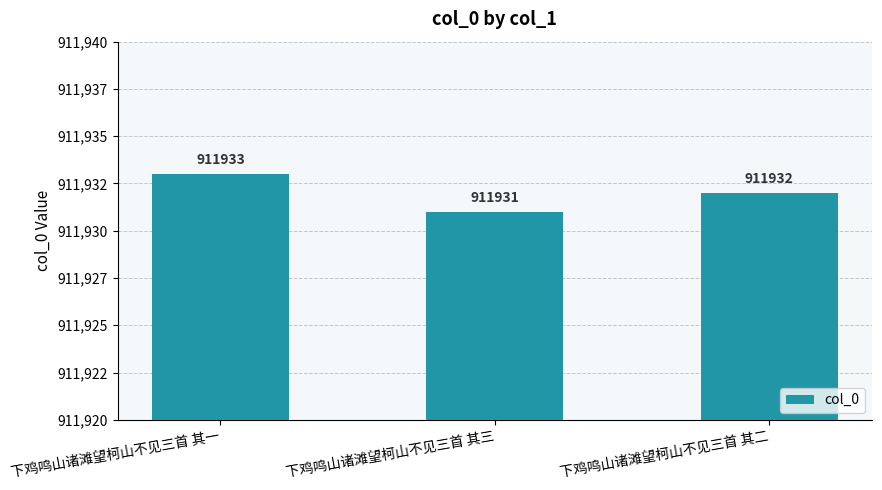

Is it true that the value at 下鸡鸣山诸滩望柯山不见三首 其三 is 911931?

True